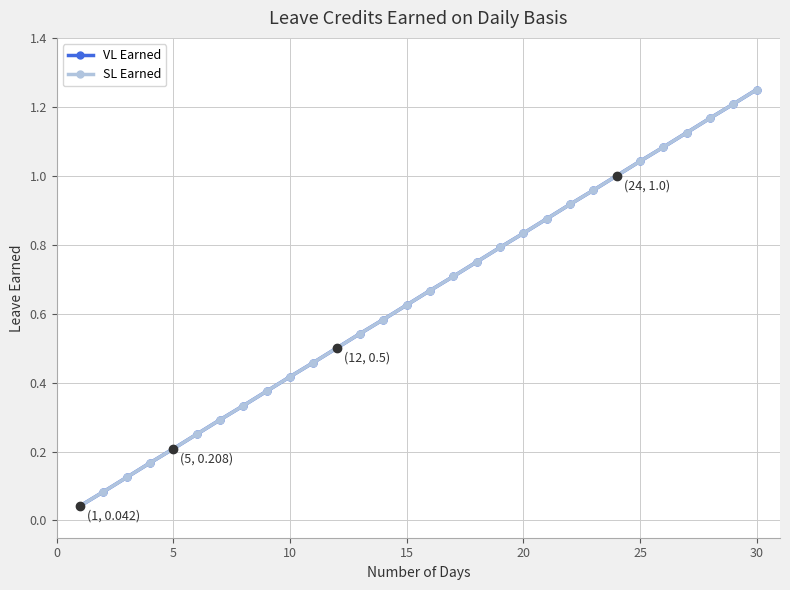

Is this an area chart (filled region under the line)?

No